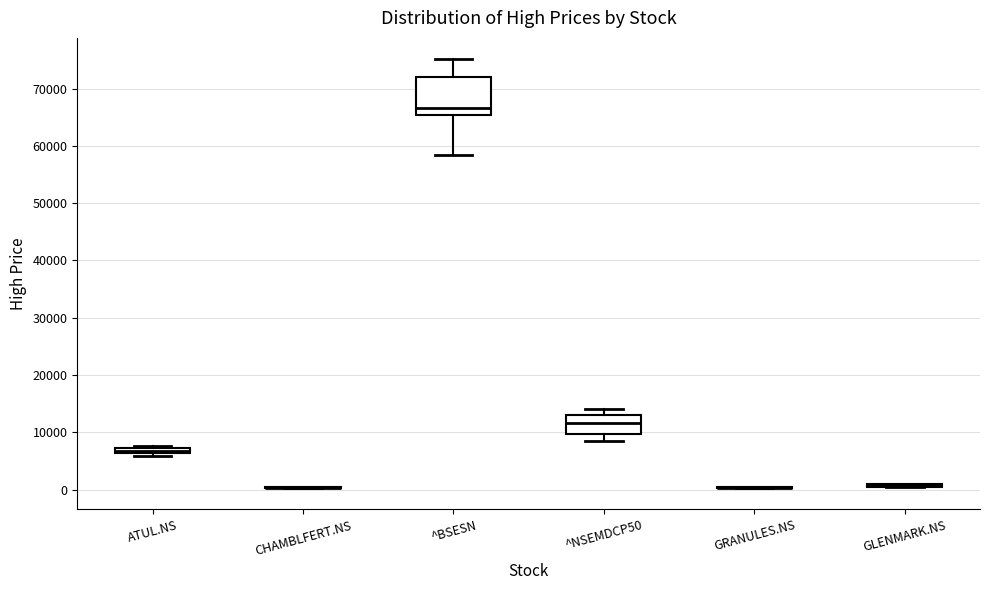

Which box is the tallest, from its lower edge to its upper edge?

^BSESN